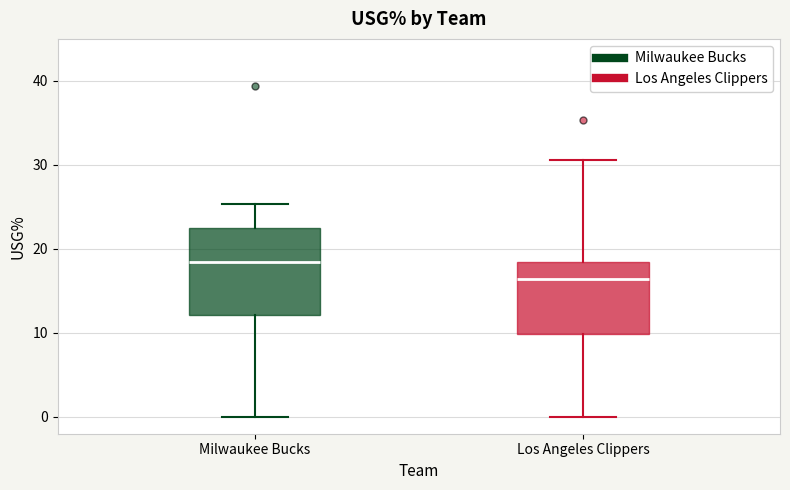

Reading left to right, transcribe this box plot: for each box, give where its median line is, the range the box spans, and where its two whiskers end, as read against the y-axis. The values are not printed on the chart, so give them approximately, as read against the axis.

Milwaukee Bucks: median 18, box 12 to 23, whiskers 0 to 25
Los Angeles Clippers: median 16, box 10 to 18, whiskers 0 to 31